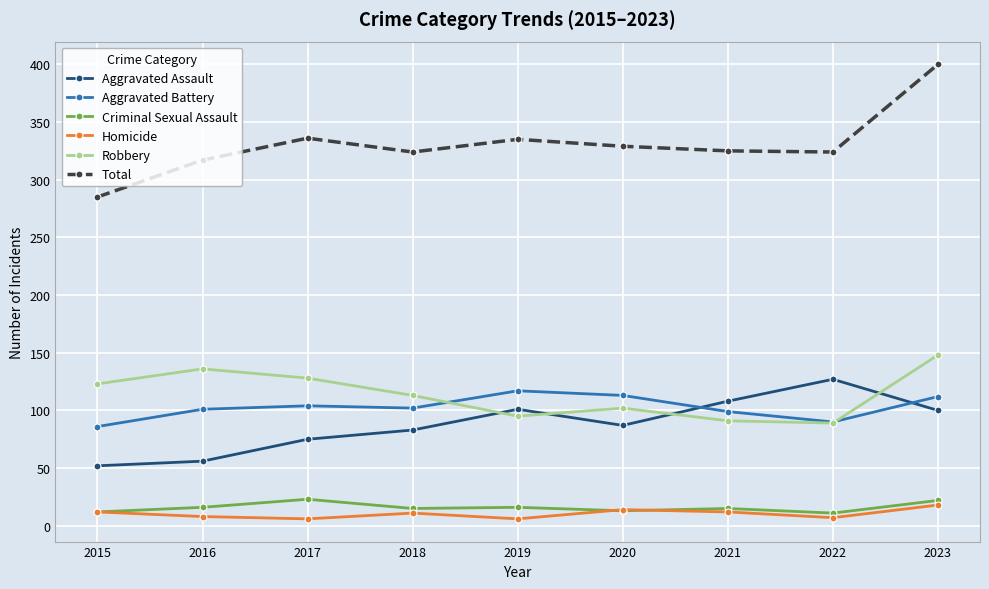

Is this an area chart (filled region under the line)?

No